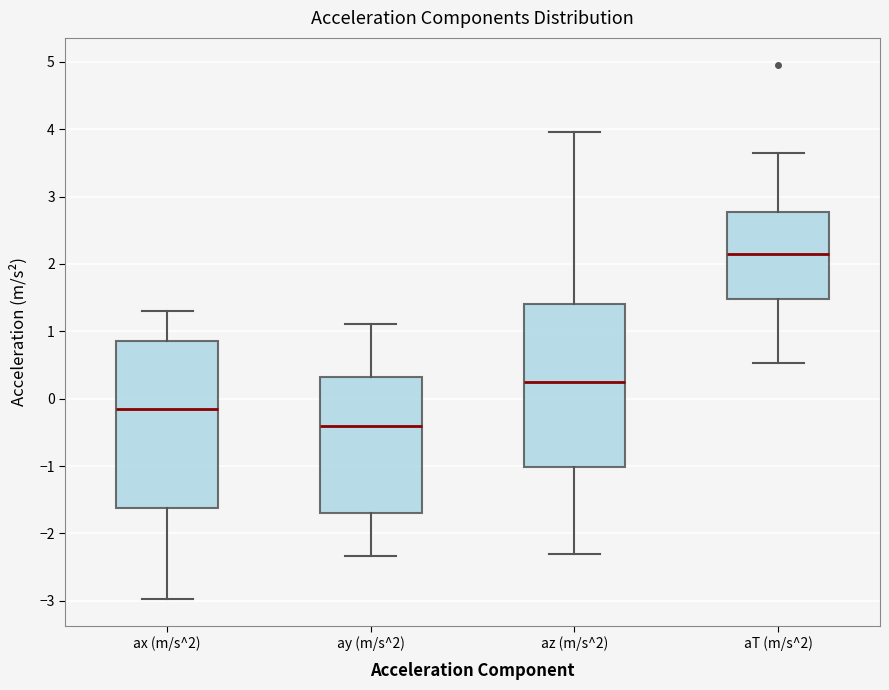

Reading left to right, read every box against the y-axis: the position of its median line, the range the box covers, and the ends of its whiskers. The values are not printed on the chart, so give them approximately, as read against the axis.

ax (m/s^2): median -0.1, box -1.6 to 0.9, whiskers -3.0 to 1.3
ay (m/s^2): median -0.4, box -1.7 to 0.3, whiskers -2.3 to 1.1
az (m/s^2): median 0.2, box -1.0 to 1.4, whiskers -2.3 to 4.0
aT (m/s^2): median 2.1, box 1.5 to 2.8, whiskers 0.5 to 3.7